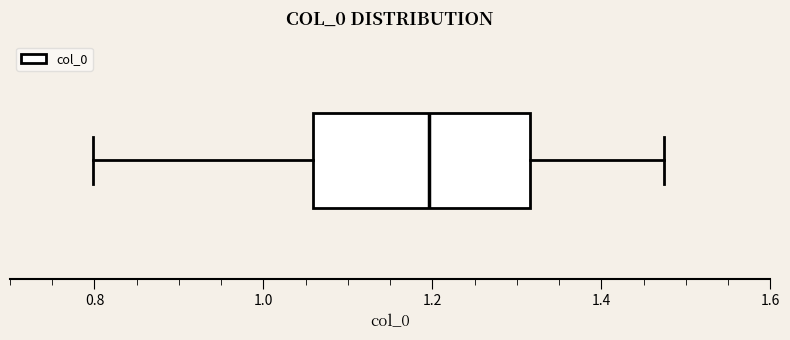

Read this box plot against the x-axis: the position of the median line, the range covered by the box, and the ends of both whiskers. The values are not printed on the chart, so give them approximately, as read against the axis.

median 1.20, box 1.06 to 1.32, whiskers 0.80 to 1.48